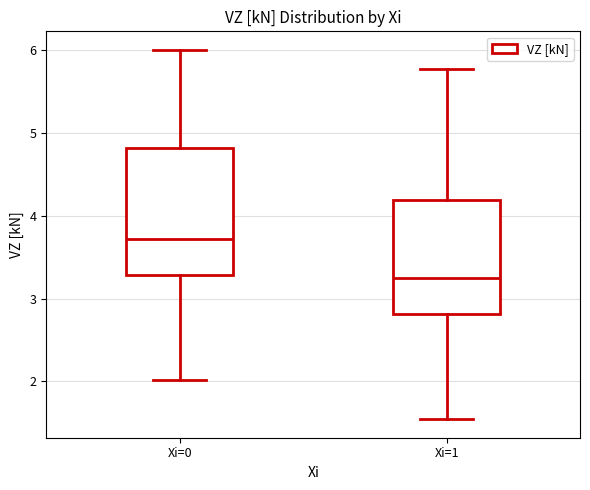

Reading left to right, transcribe this box plot: for each box, give where its median line is, the range the box spans, and where its two whiskers end, as read against the y-axis. The values are not printed on the chart, so give them approximately, as read against the axis.

Xi=0: median 3.7, box 3.3 to 4.8, whiskers 2.0 to 6.0
Xi=1: median 3.3, box 2.8 to 4.2, whiskers 1.5 to 5.8